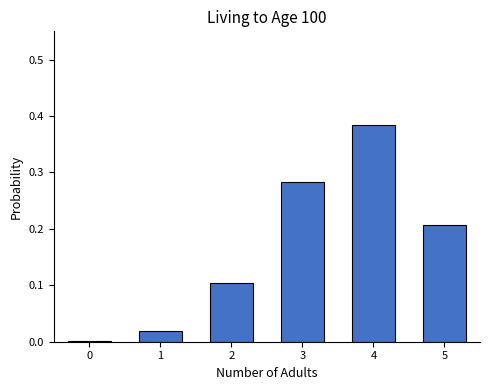

True or false: the data shows 0.0 at 0.

True